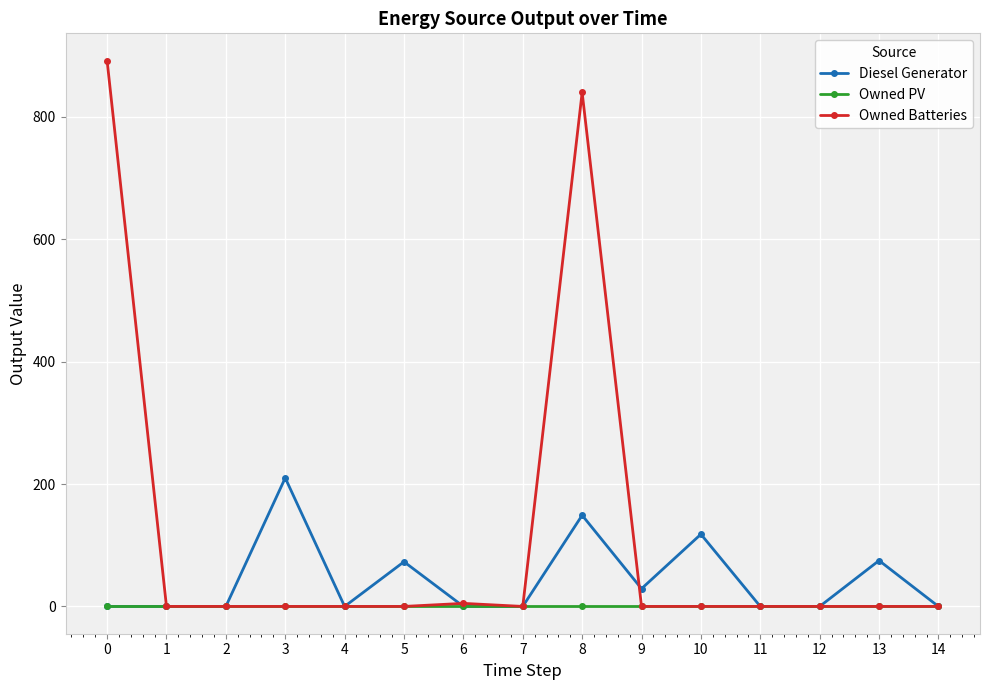

At which category is the sum across all series the highest?

8